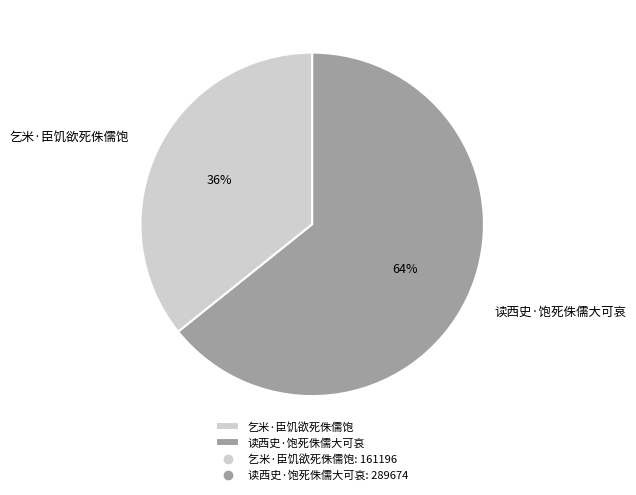

Approximately how many times larger is the value at 读西史·饱死侏儒大可哀 compared to 乞米·臣饥欲死侏儒饱?

1.8